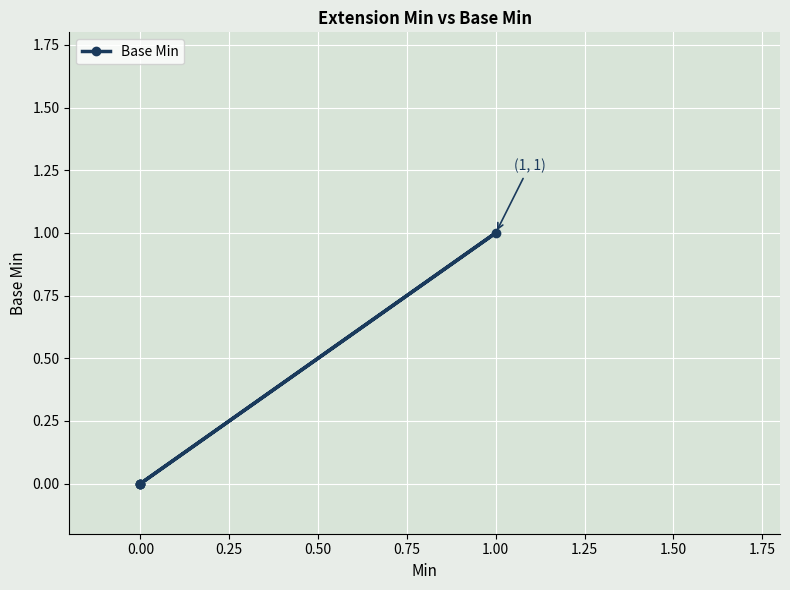

Is it true that the value at 0.00 is 0?

True